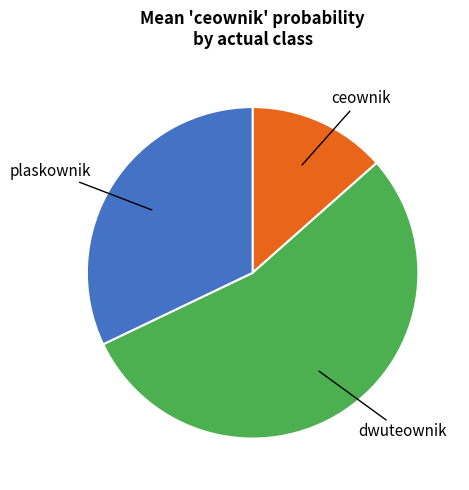

Does any single category account for the majority?

Yes